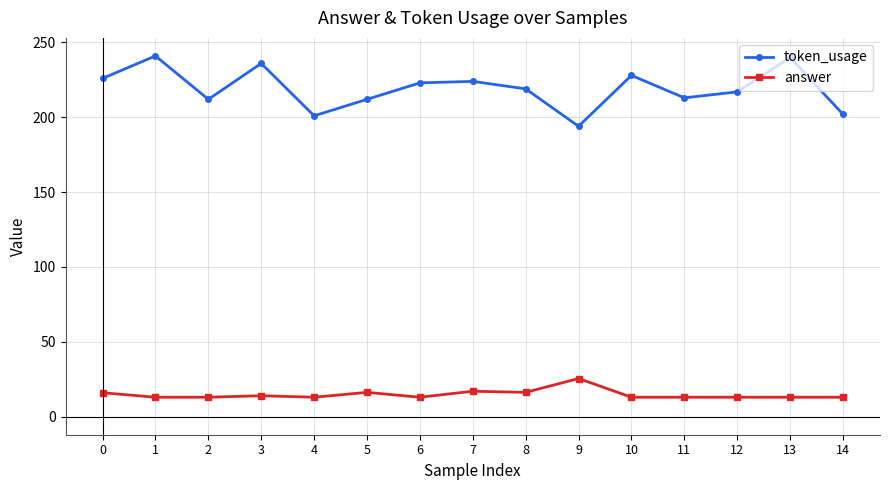

List the series in order of their overall mean, lowest first.

answer, token_usage